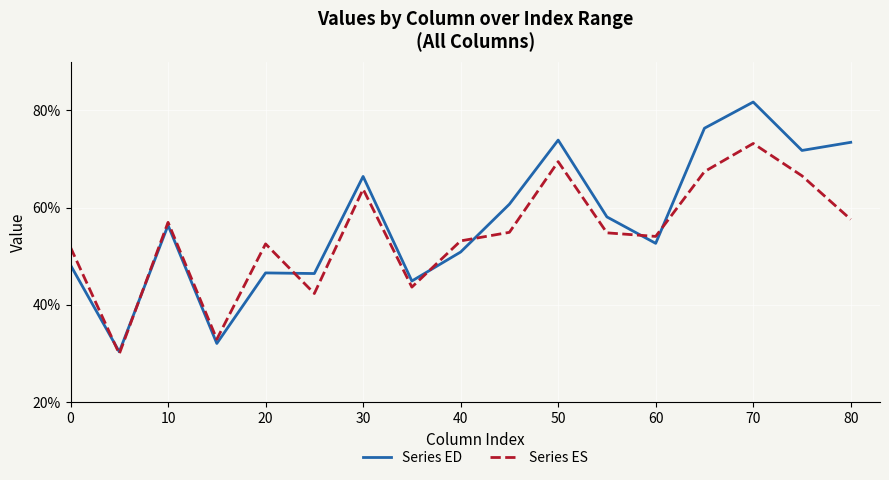

After their last crossing, which series has the higher values: Series ES or Series ED?

Series ED